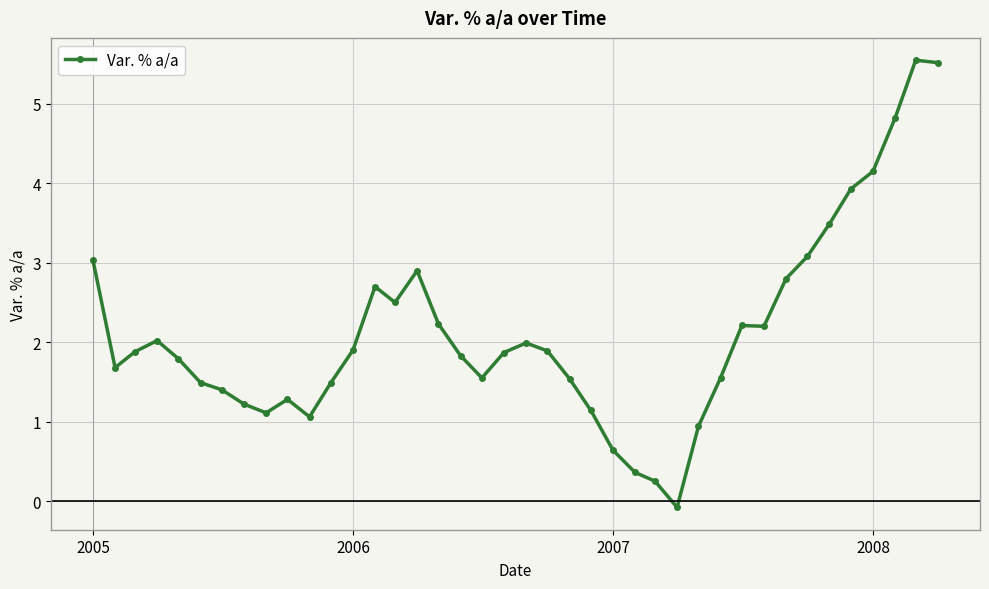

How many data points are less than 1?

5